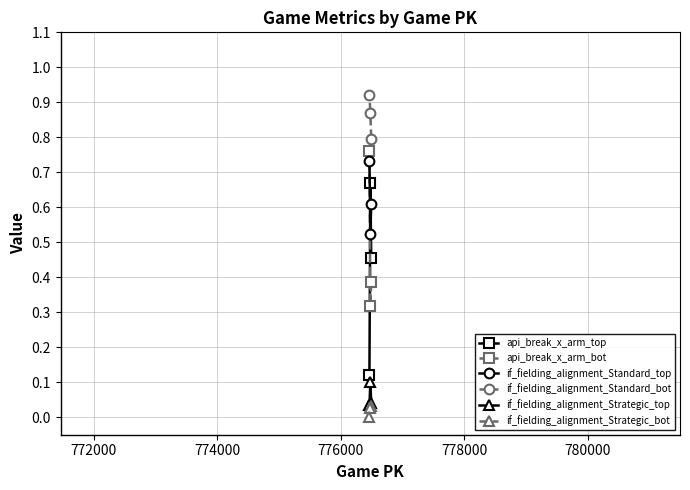

Which series has the largest range (max minus min)?

api_break_x_arm_top